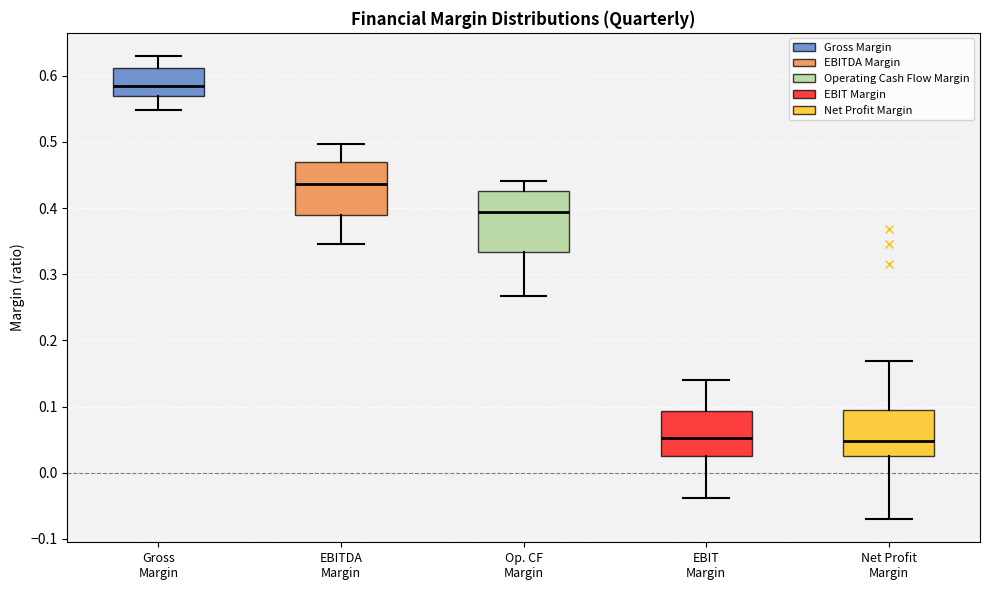

Reading left to right, transcribe this box plot: for each box, give where its median line is, the range the box spans, and where its two whiskers end, as read against the y-axis. The values are not printed on the chart, so give them approximately, as read against the axis.

Gross Margin: median 0.58, box 0.57 to 0.61, whiskers 0.55 to 0.63
EBITDA Margin: median 0.44, box 0.39 to 0.47, whiskers 0.35 to 0.50
Op. CF Margin: median 0.39, box 0.33 to 0.43, whiskers 0.27 to 0.44
EBIT Margin: median 0.05, box 0.03 to 0.09, whiskers -0.04 to 0.14
Net Profit Margin: median 0.05, box 0.02 to 0.10, whiskers -0.07 to 0.17